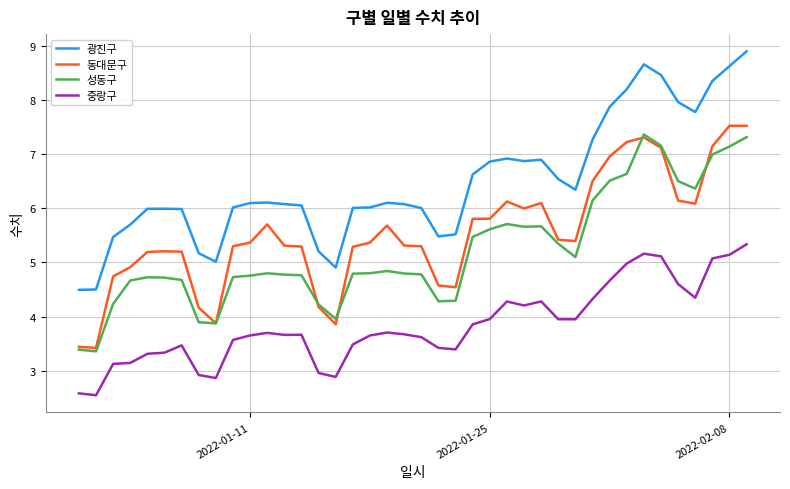

What is the average value of the 광진구 series?

6.5